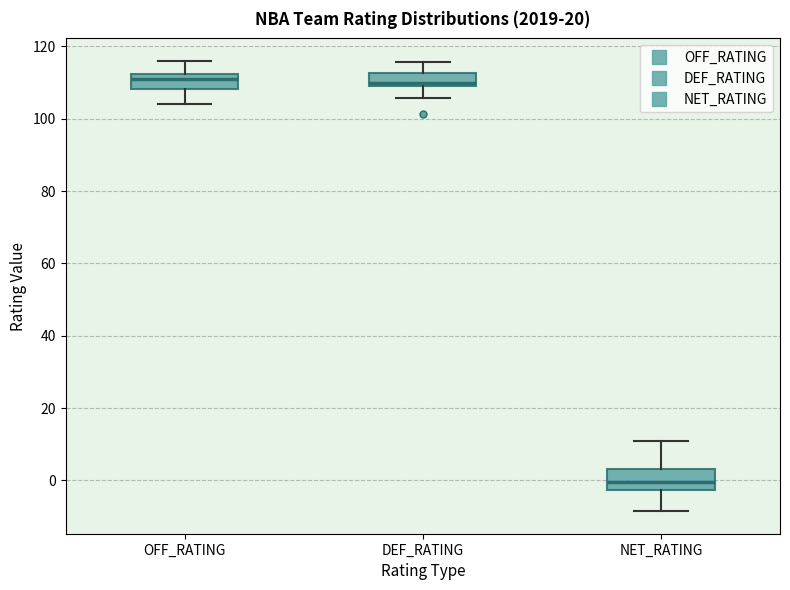

Reading left to right, read every box against the y-axis: the position of its median line, the range the box covers, and the ends of its whiskers. The values are not printed on the chart, so give them approximately, as read against the axis.

OFF_RATING: median 110, box 108 to 112, whiskers 104 to 116
DEF_RATING: median 110 (just above the box's lower edge), box 110 to 112, whiskers 106 to 116
NET_RATING: median 0, box -2 to 4, whiskers -8 to 12